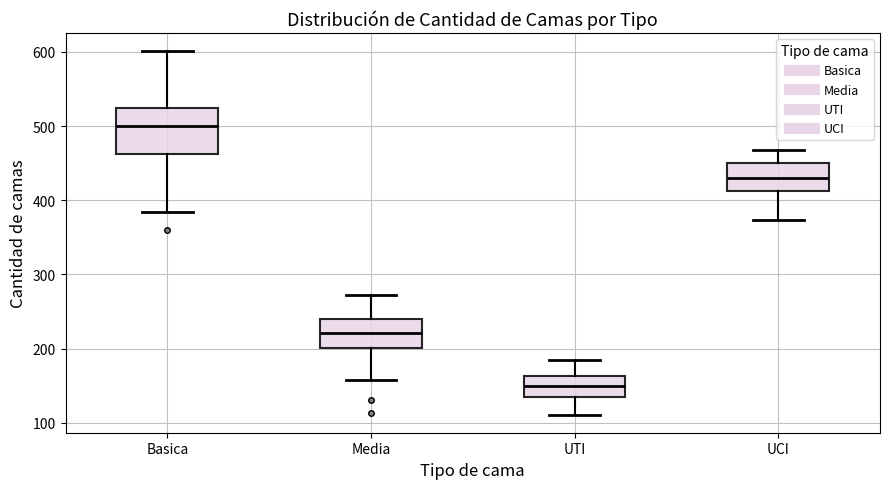

Reading left to right, read every box against the y-axis: the position of its median line, the range the box covers, and the ends of its whiskers. The values are not printed on the chart, so give them approximately, as read against the axis.

Basica: median 500, box 460 to 520, whiskers 380 to 600
Media: median 220, box 200 to 240, whiskers 160 to 270
UTI: median 150, box 140 to 160, whiskers 110 to 180
UCI: median 430, box 410 to 450, whiskers 370 to 470